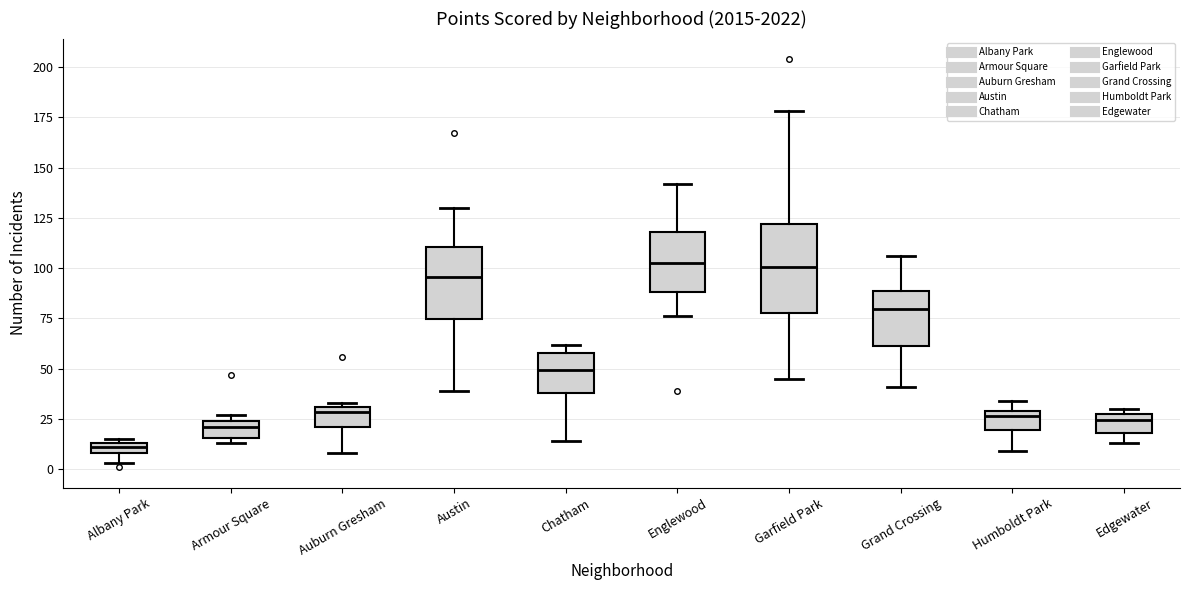

Which box has the lowest median line?

Albany Park